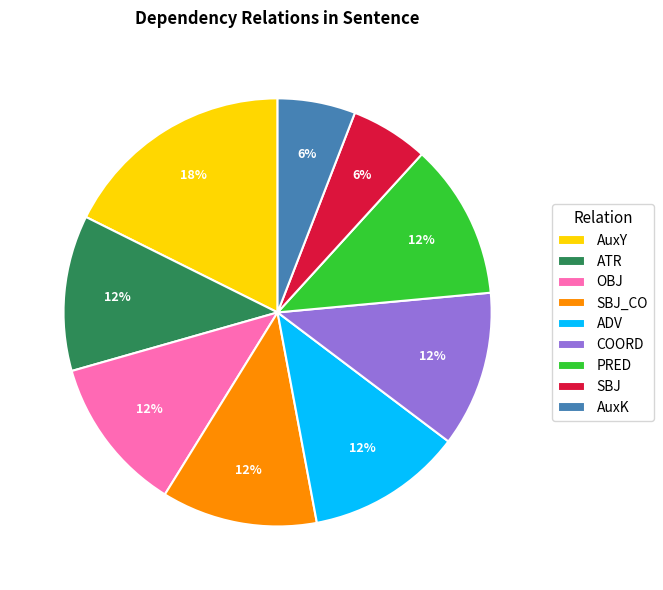

To the nearest percent, what is the difference between the largest and smallest slice percentages?

12%